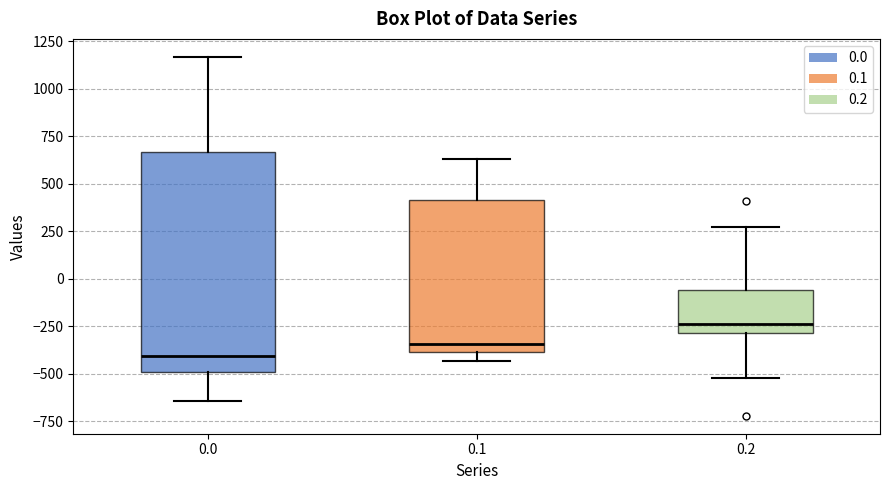

Which box has the lowest median line?

0.0